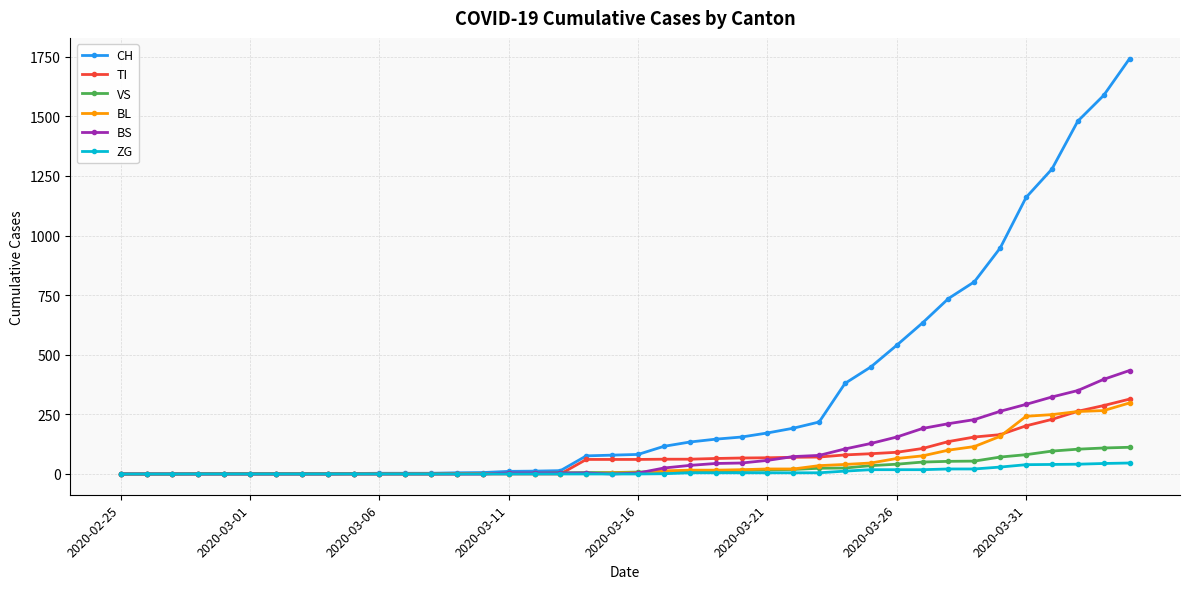

Which series has the largest range (max minus min)?

CH